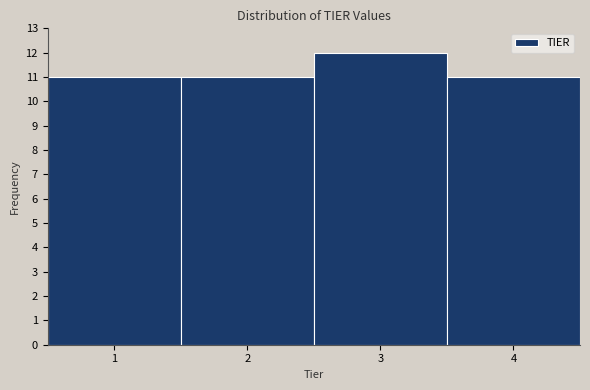

Reading left to right, list every bar in this chart as the range it spans on the x-axis followed by its height. The values are not printed on the chart, so give them approximately, as read against the axis.

0.5 to 1.5: 11
1.5 to 2.5: 11
2.5 to 3.5: 12
3.5 to 4.5: 11